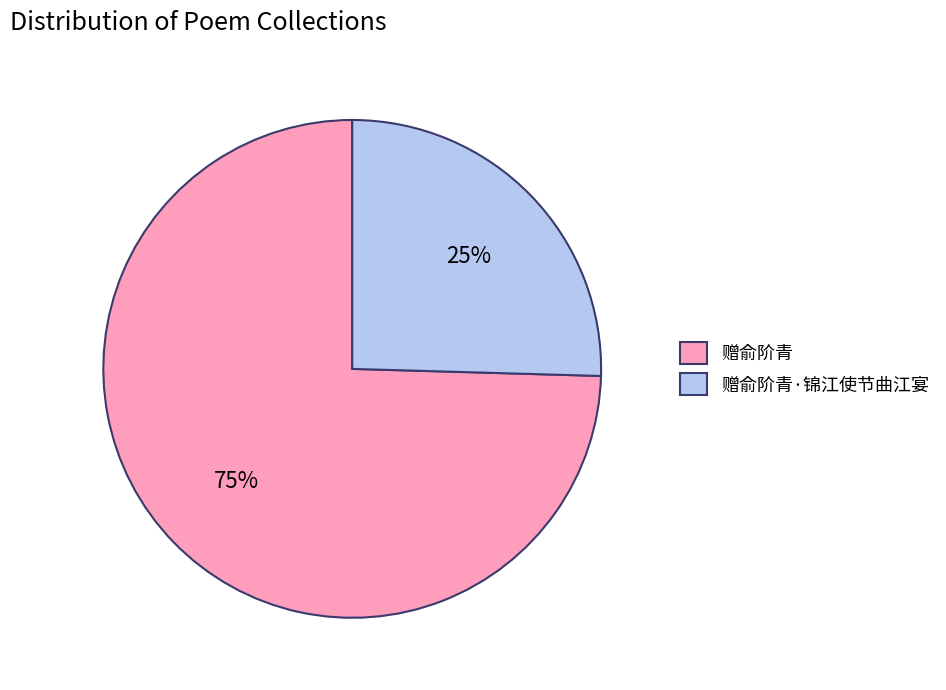

Combined, do 赠俞阶青 and 赠俞阶青·锦江使节曲江宴 account for over 50%?

Yes